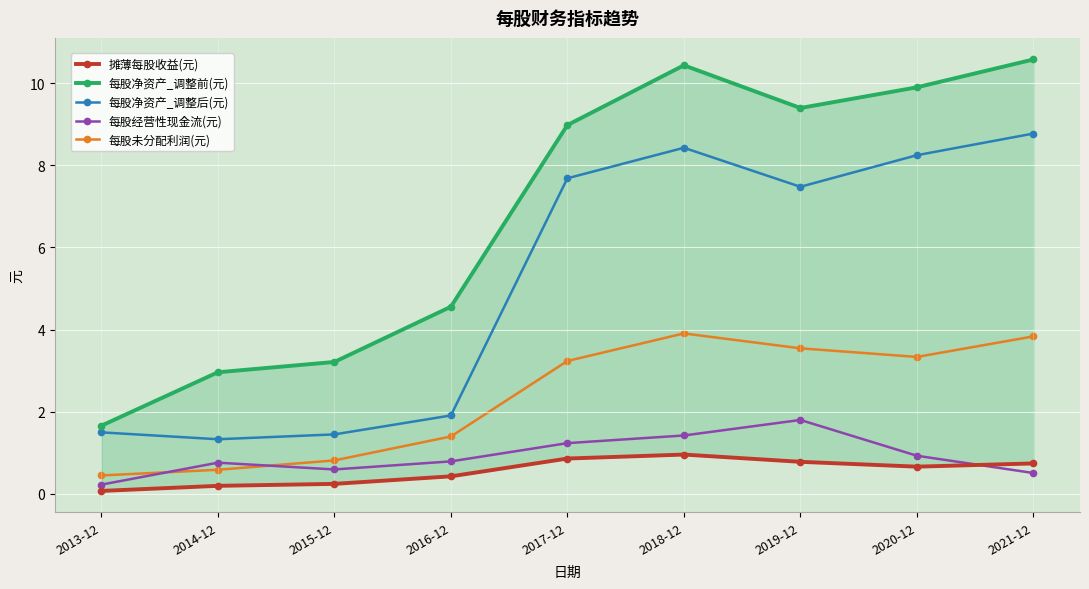

How many lines are shown in the chart?

5